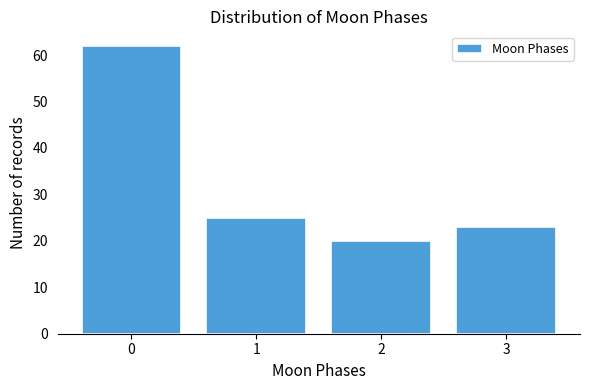

Reading left to right, transcribe all the data shown in this chart.

62	25	20	23